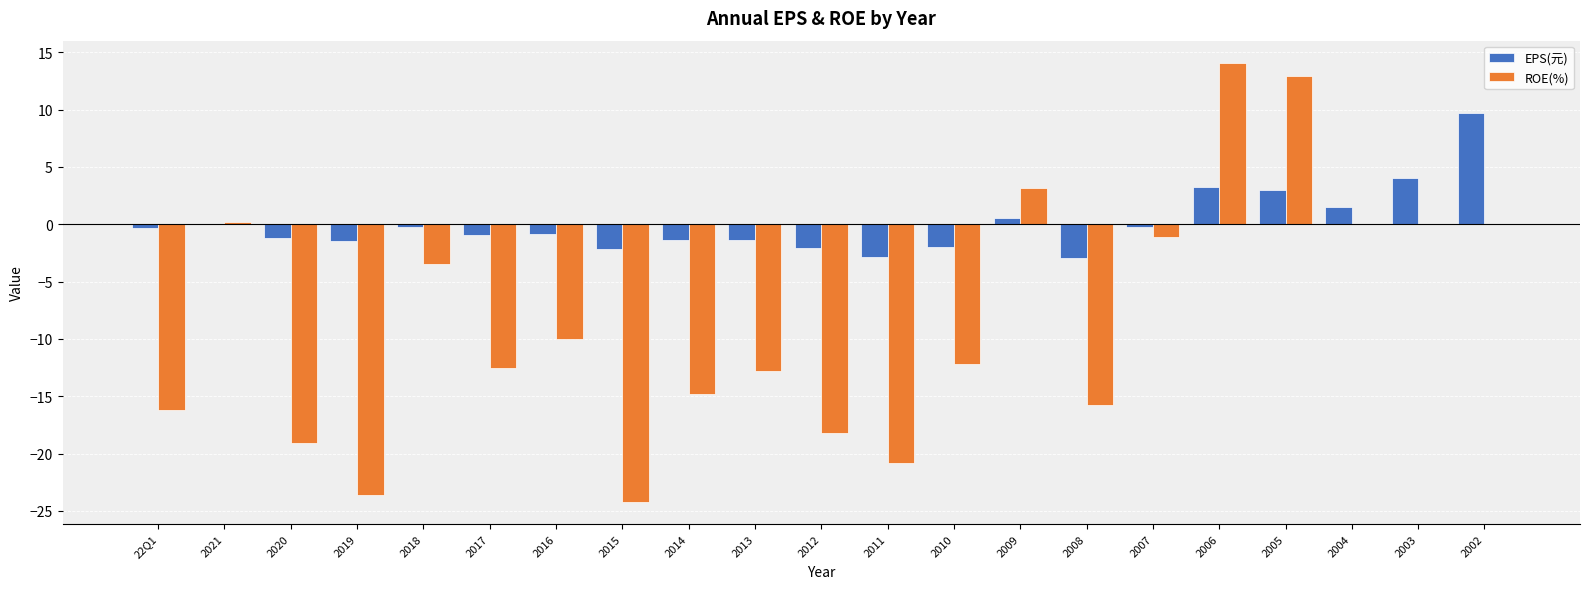

The ROE(%) series shows -9.8 at 22Q1. True or false?

False